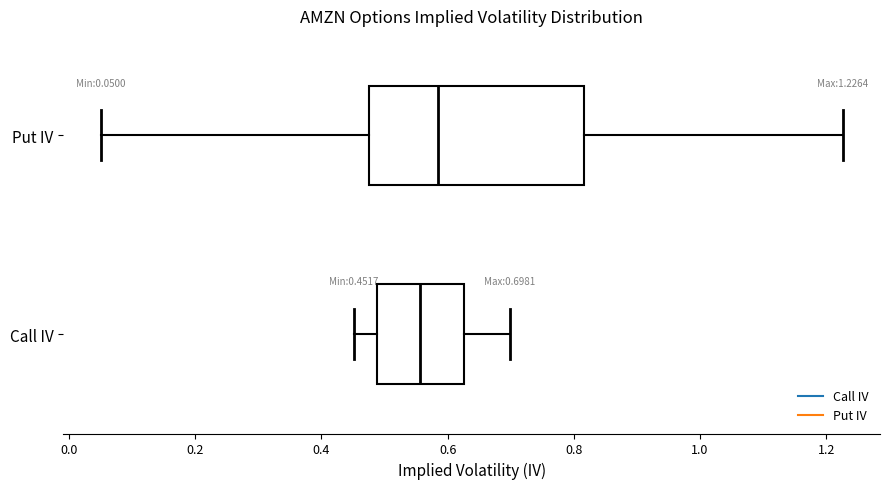

Which box has the furthest to the left median line?

Call IV